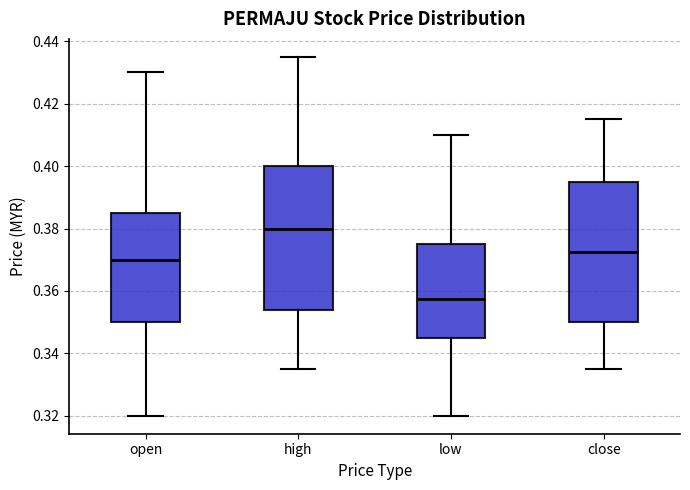

Reading left to right, transcribe this box plot: for each box, give where its median line is, the range the box spans, and where its two whiskers end, as read against the y-axis. The values are not printed on the chart, so give them approximately, as read against the axis.

open: median 0.370, box 0.350 to 0.386, whiskers 0.320 to 0.430
high: median 0.380, box 0.354 to 0.400, whiskers 0.336 to 0.436
low: median 0.358, box 0.346 to 0.376, whiskers 0.320 to 0.410
close: median 0.372, box 0.350 to 0.396, whiskers 0.336 to 0.416